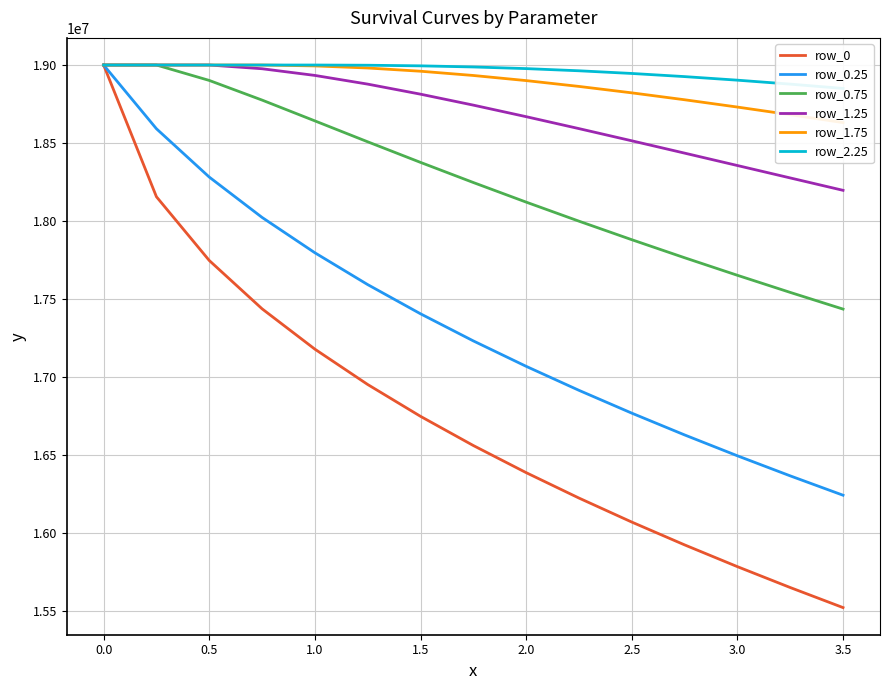

At how many categories does at least one series exceed 18797754?

15